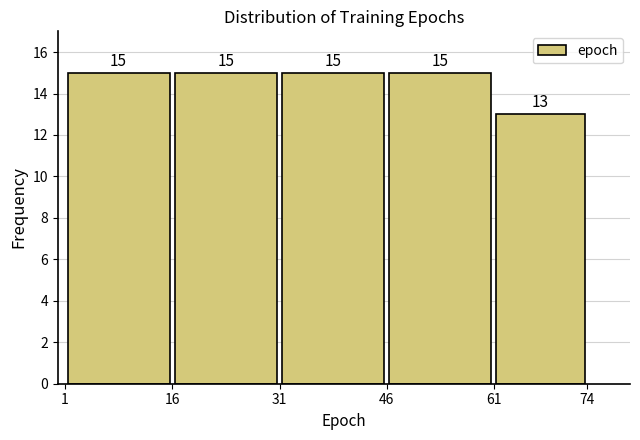

Reading left to right, transcribe this chart: for each bar, give the range it covers on the x-axis and its height.

1 to 16: 15
16 to 31: 15
31 to 46: 15
46 to 61: 15
61 to 74: 13